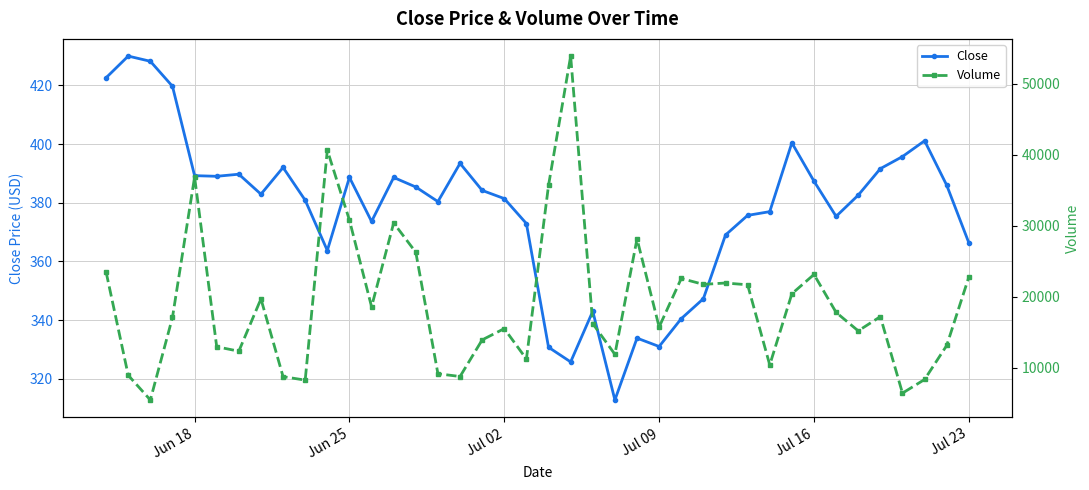

What are all the series names shown in the legend?

Close, Volume